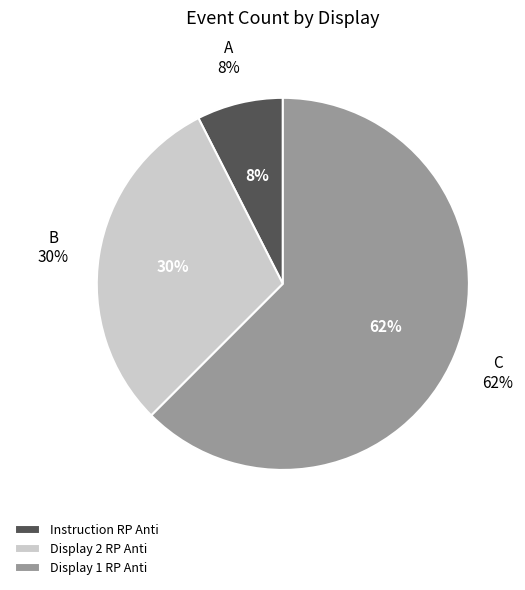

What is the smallest slice in the pie chart?

Instruction RP Anti